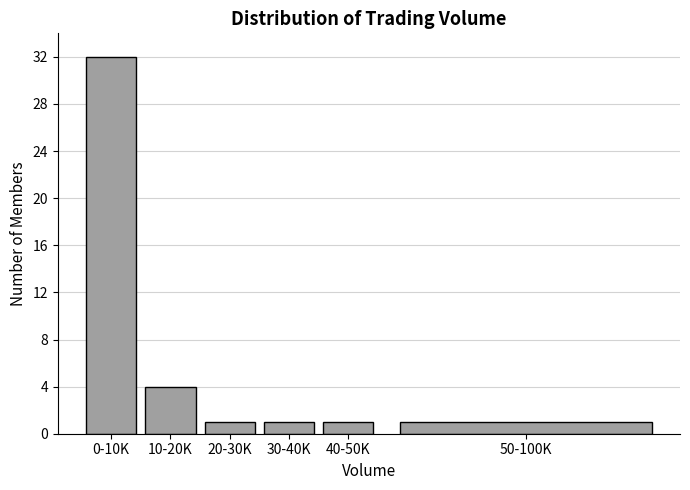

Reading right to left, what are all the values shown in this chart?

1	1	1	1	4	32